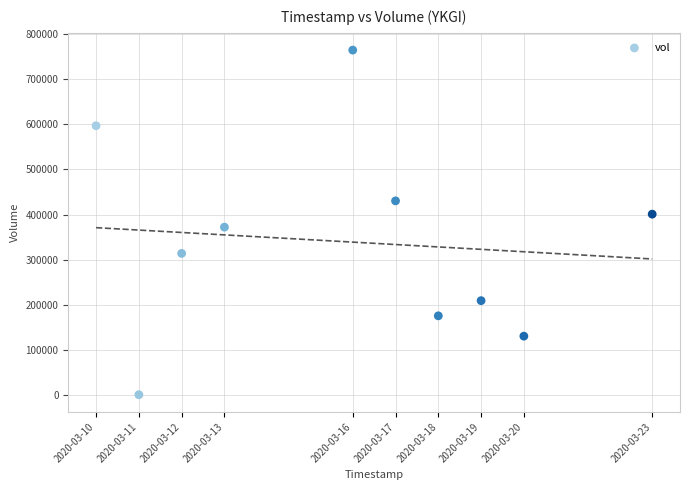

What is the average Y value?

339280